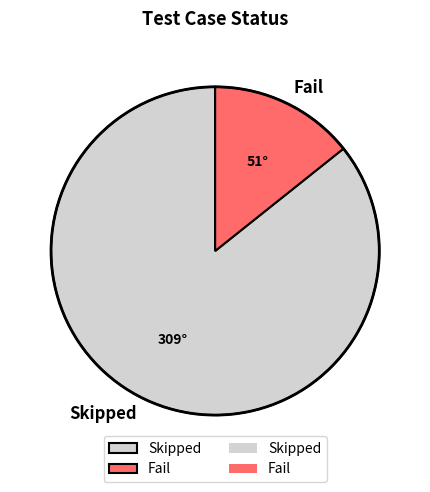

Which slice represents more than half of the pie?

Skipped